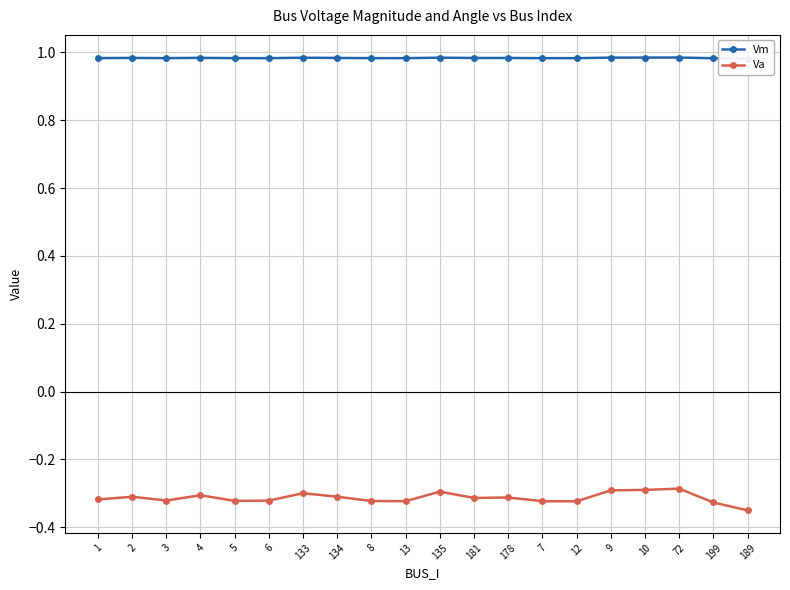

What position from the left is 135?

11